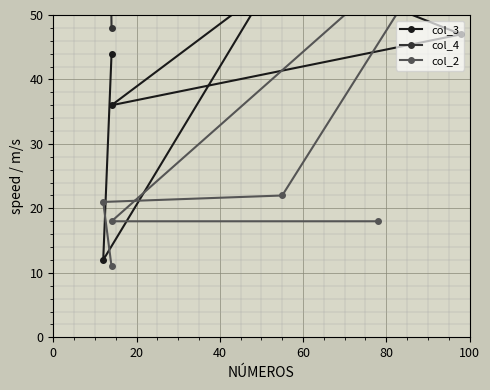

At which label does col_3 reach its peak?

100